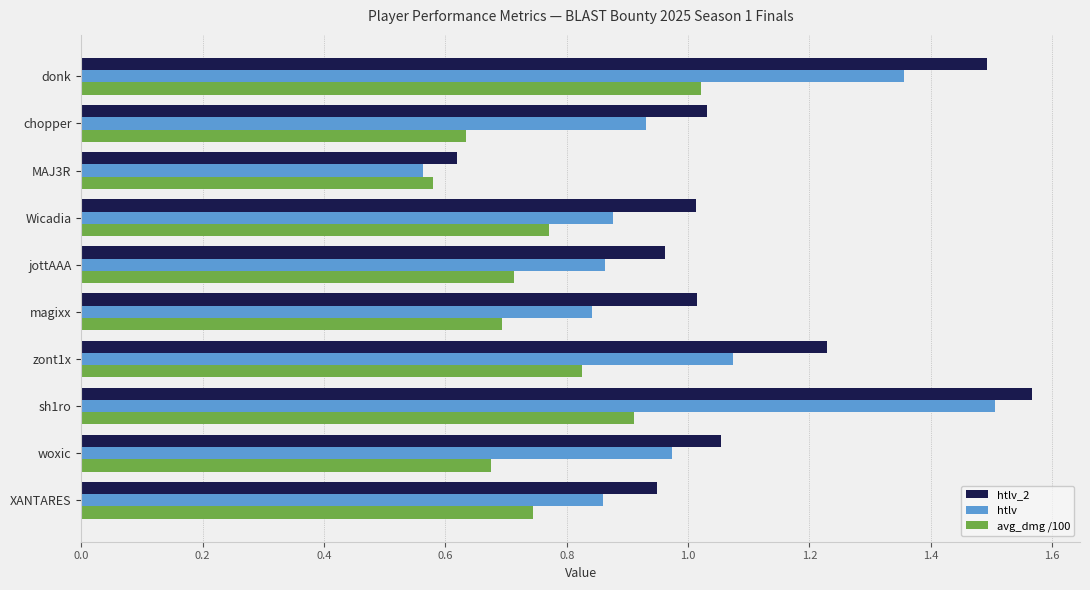

List the series in order of their overall mean, highest first.

htlv_2, htlv, avg_dmg /100